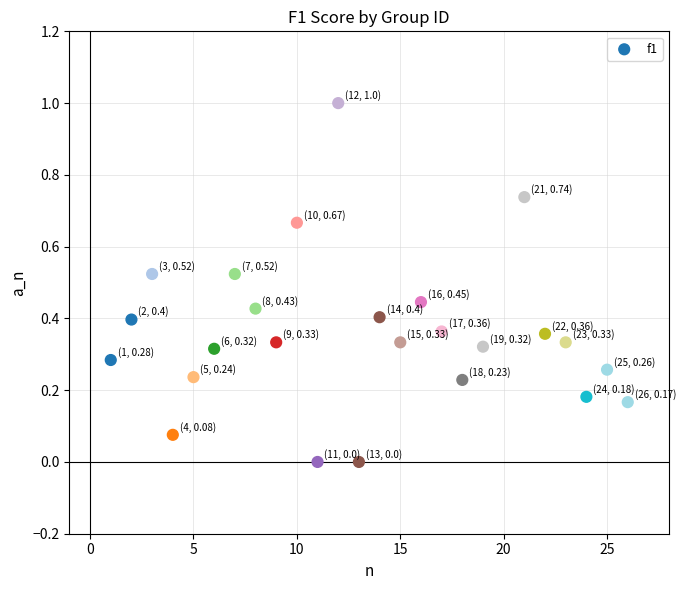

What is the range of Y values (max minus min)?

1.0